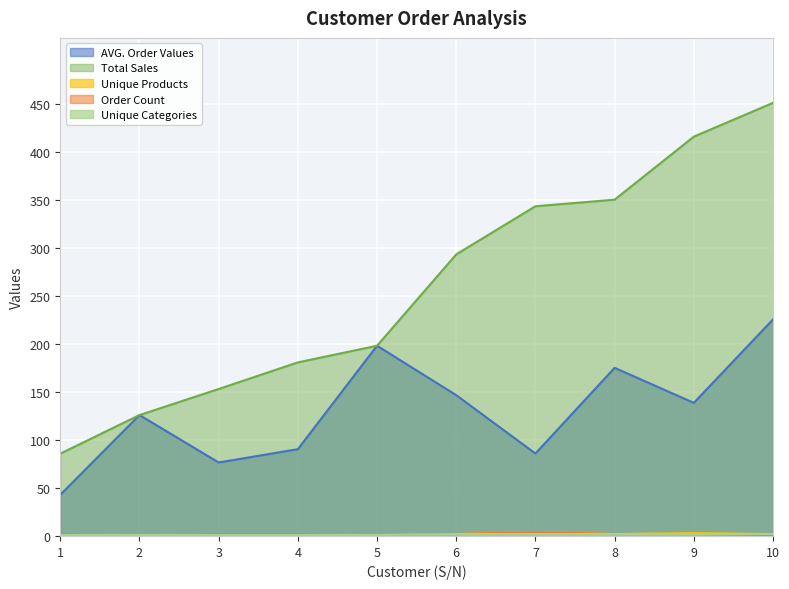

Between 1 and 3, which series saw the biggest shift?

Total Sales